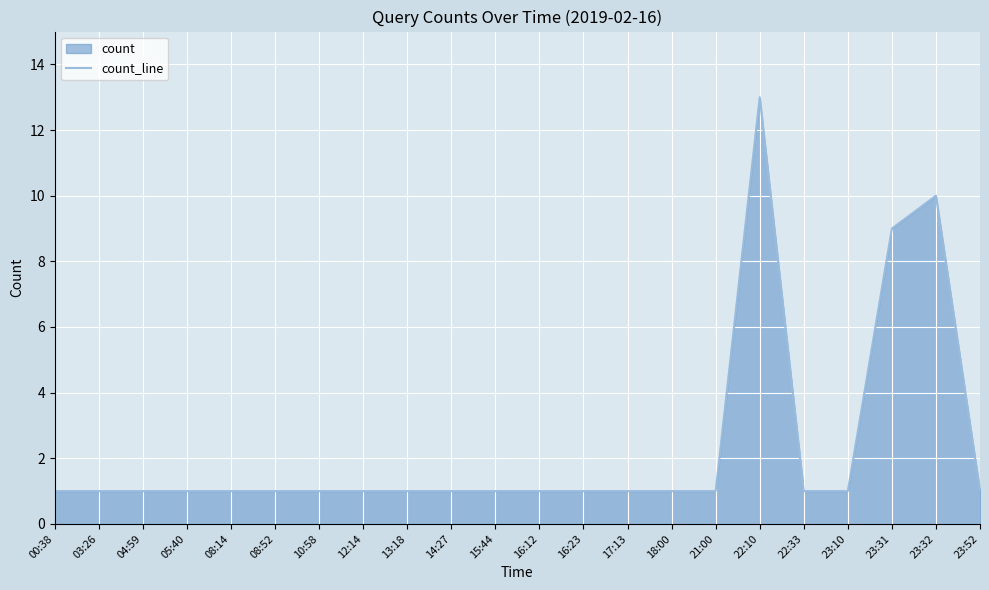

True or false: the data shows 1 at 15:44.

True